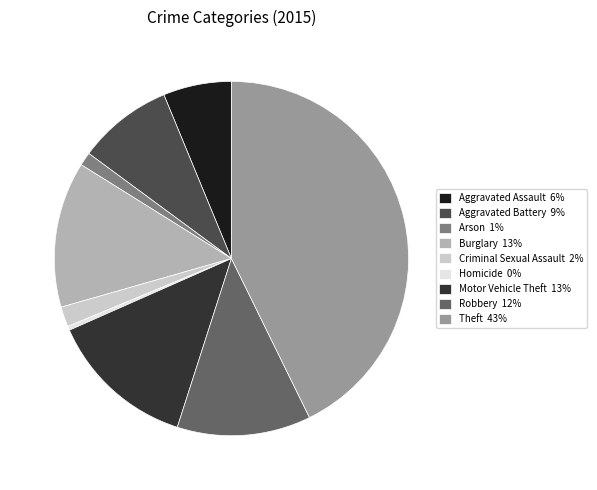

Between Aggravated Assault and Aggravated Battery, which is larger?

Aggravated Battery